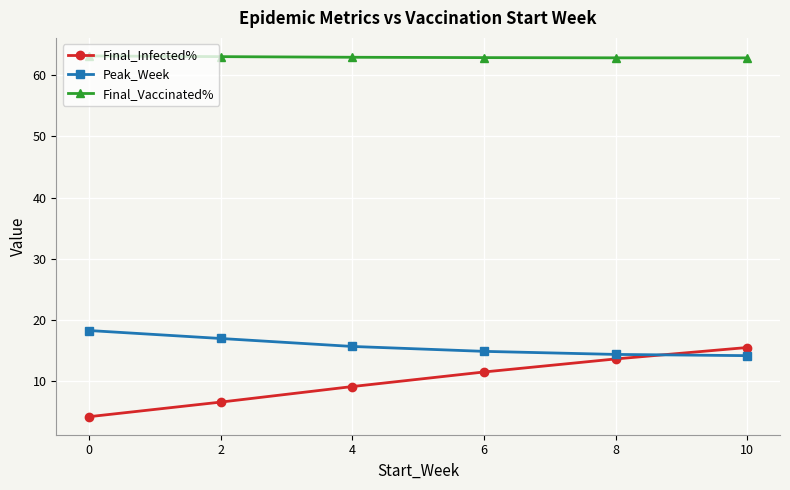

What is the approximate value of Final_Infected% at 10?

15.5